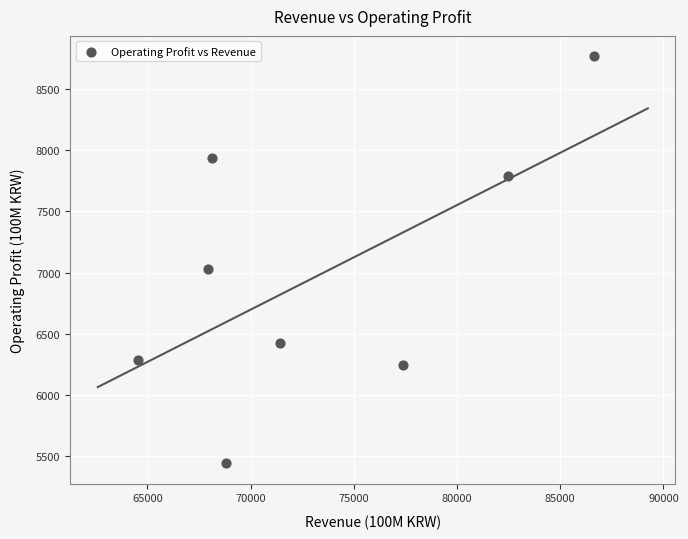

What Y value in the scatter plot is closest to 7104?

7027